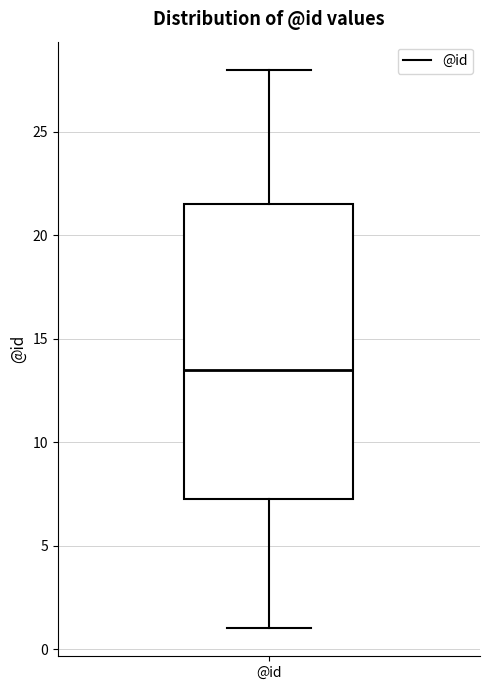

Where is the upper edge of the box for @id on the y-axis? The values are not printed on the chart, so give them approximately, as read against the axis.

21.5